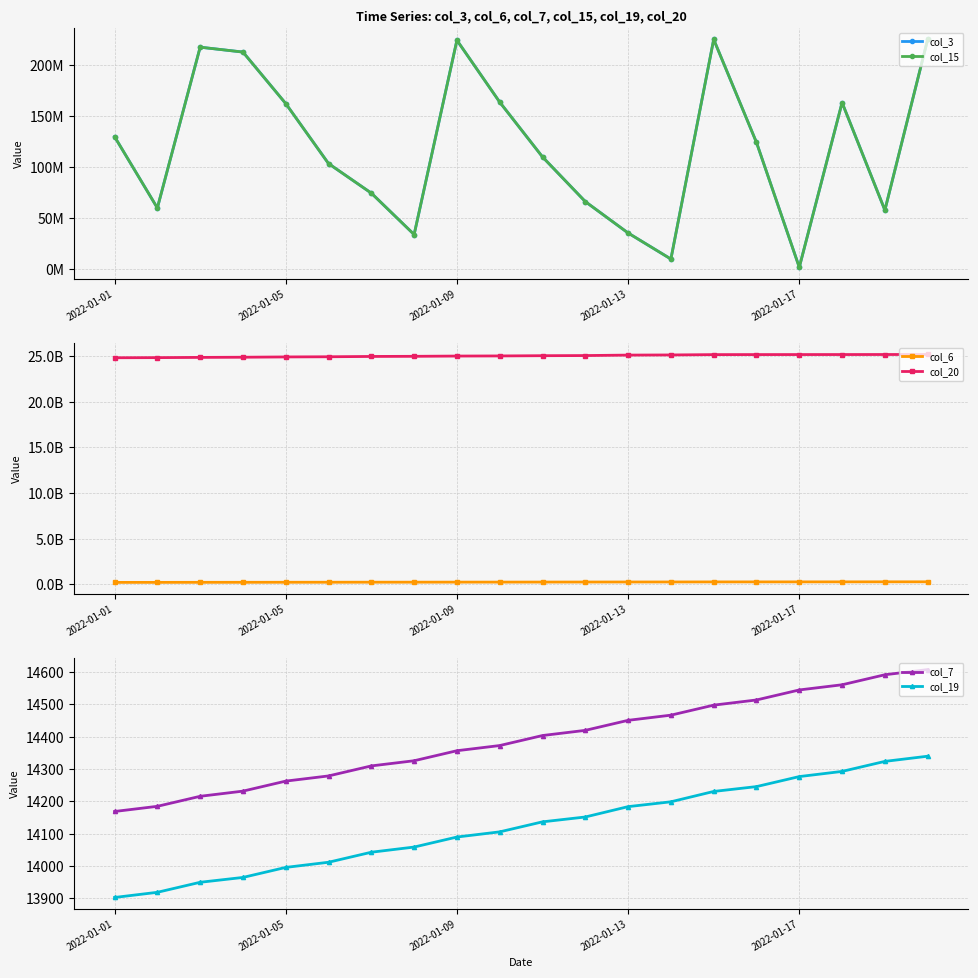

What is the highest value of the col_19 series?

14340